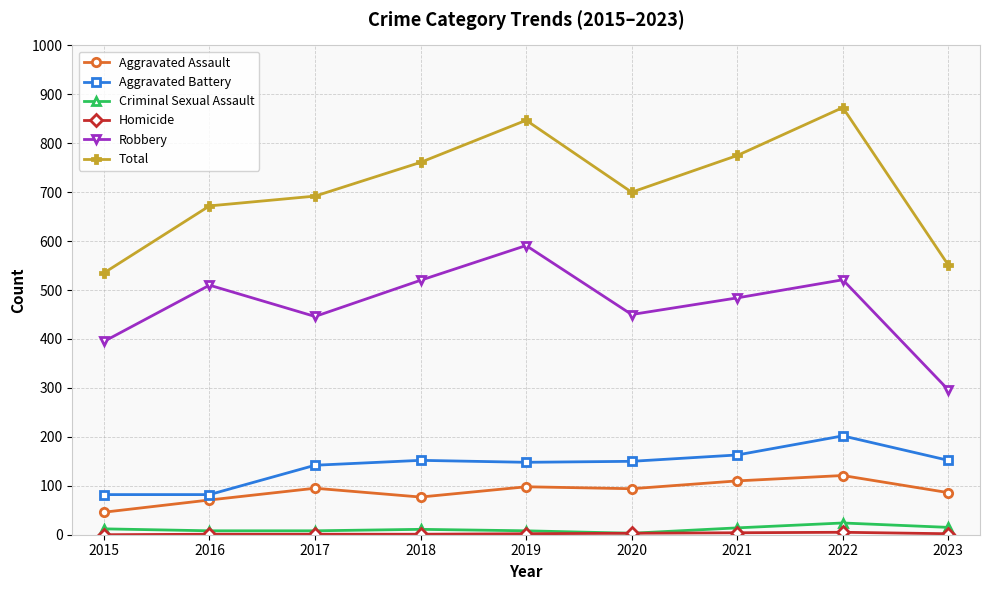

Is it true that Total equals 672 at 2016?

True